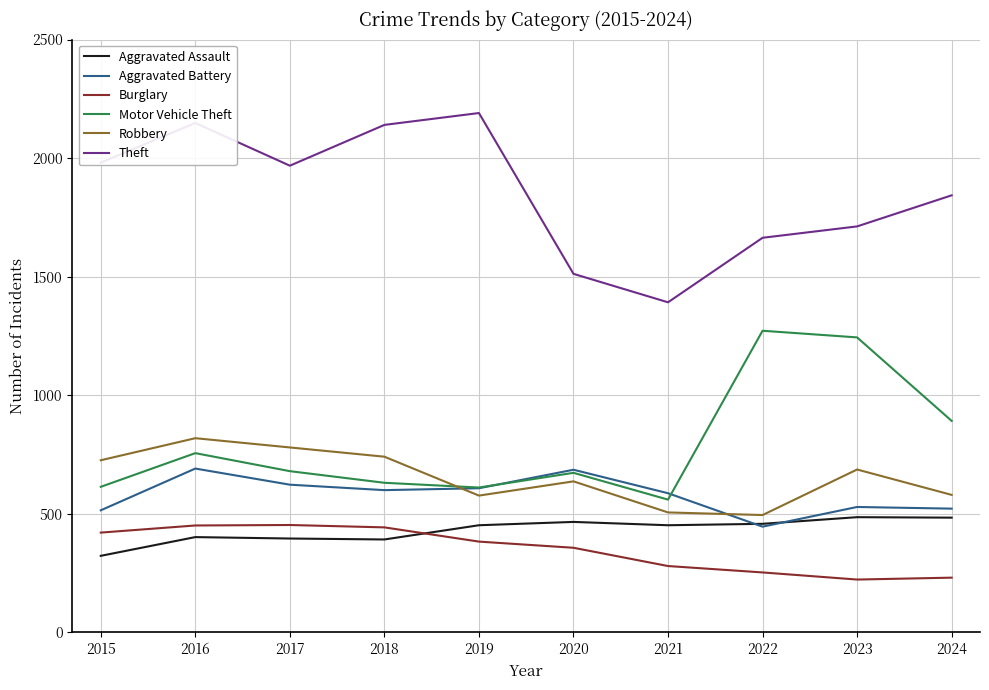

Which series changed the most between 2015 and 2020?

Theft